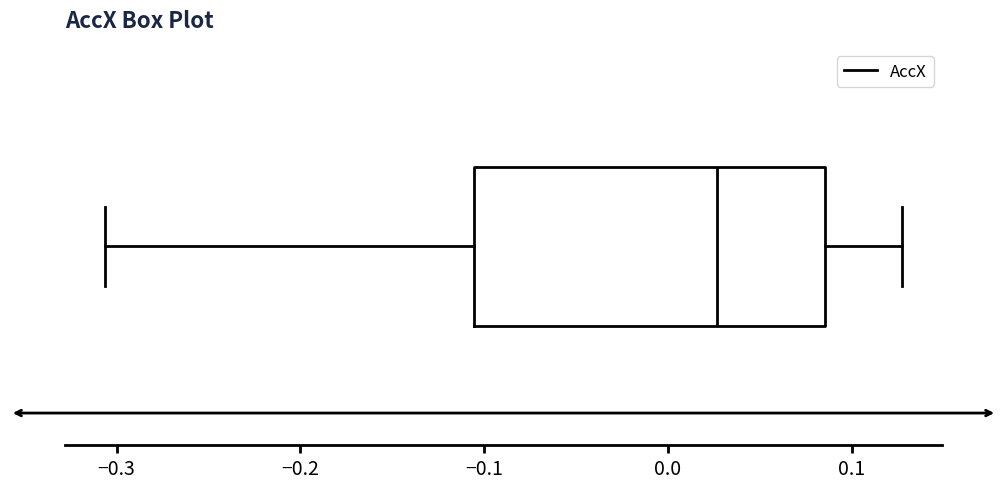

Read this box plot against the x-axis: the position of the median line, the range covered by the box, and the ends of both whiskers. The values are not printed on the chart, so give them approximately, as read against the axis.

median 0.03, box -0.11 to 0.09, whiskers -0.31 to 0.13